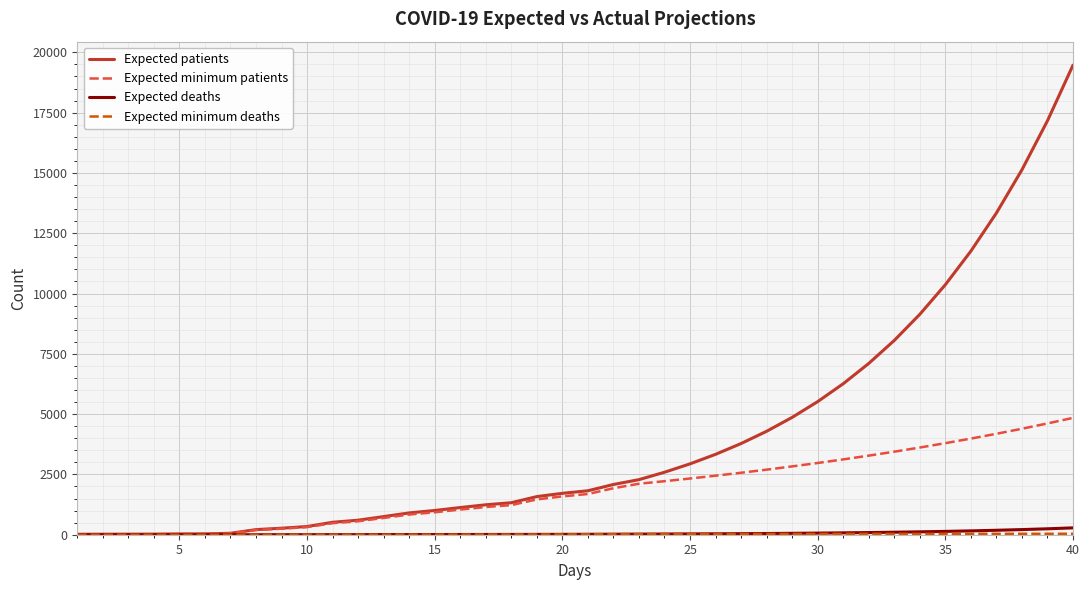

What is the average value of the Expected deaths series?

52.4